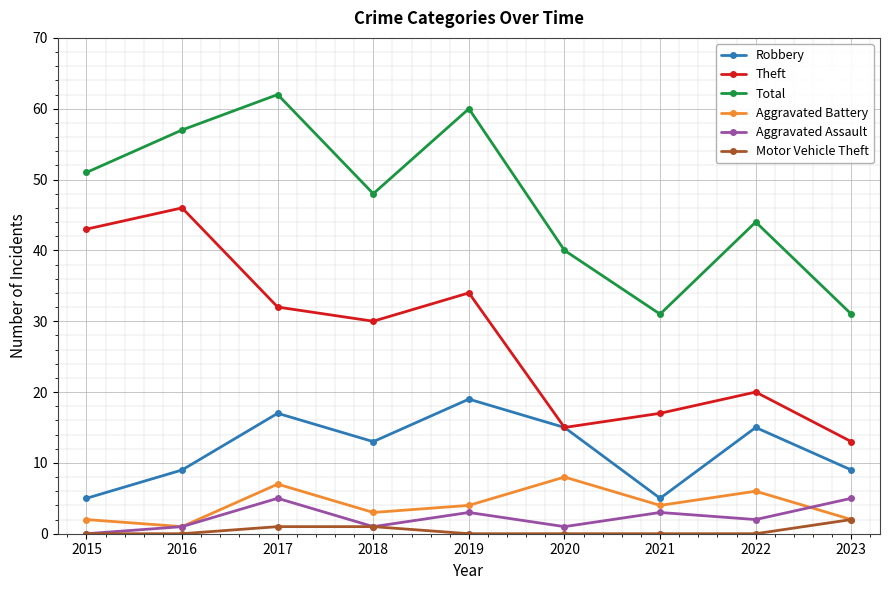

Rank the series by their maximum value, from highest to lowest.

Total, Theft, Robbery, Aggravated Battery, Aggravated Assault, Motor Vehicle Theft